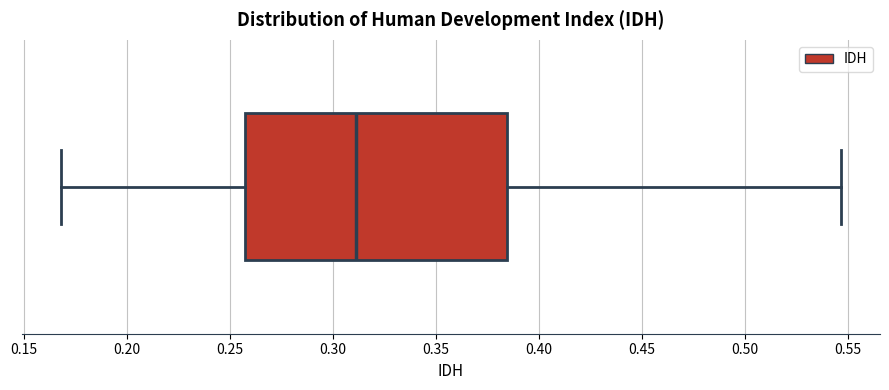

Where is the left edge of the box on the x-axis? The values are not printed on the chart, so give them approximately, as read against the axis.

0.255